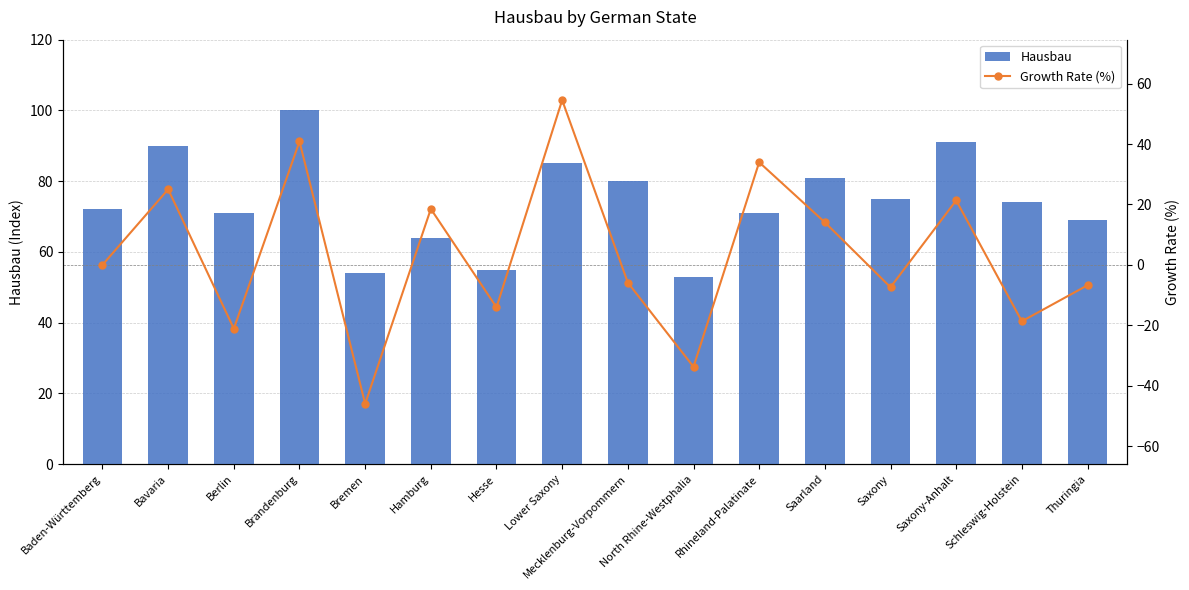

Does the chart contain stacked bars?

No